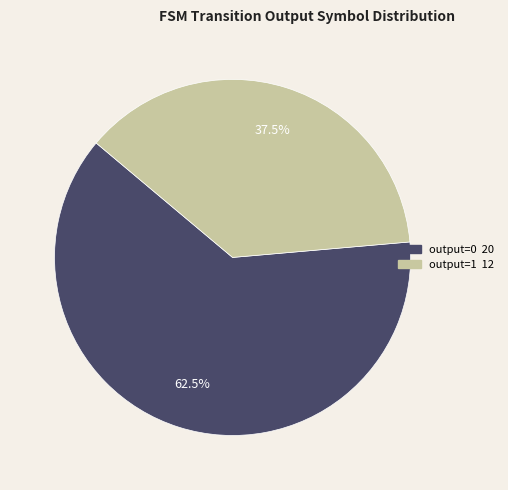

Which category has the smallest portion of the pie?

output=1